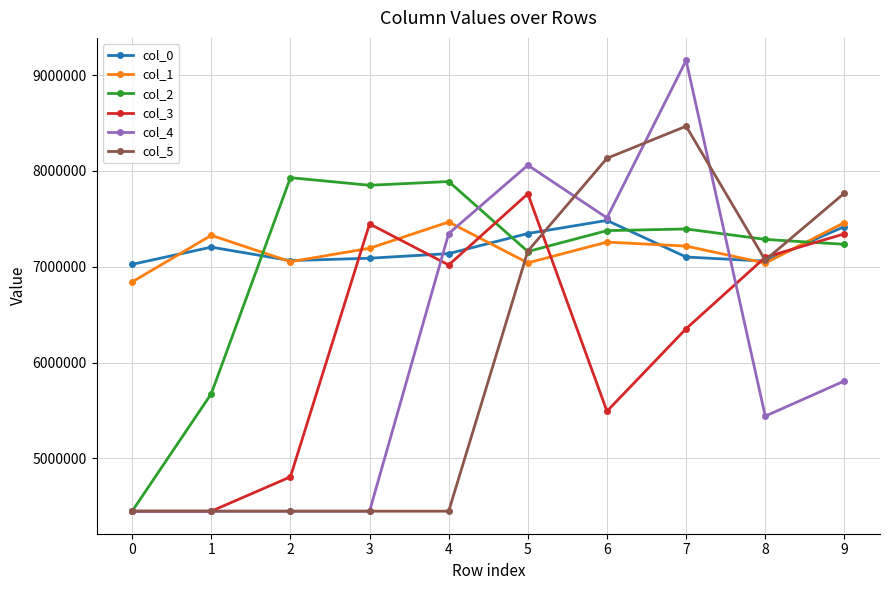

The col_3 series shows 7098571.4 at 8. True or false?

True